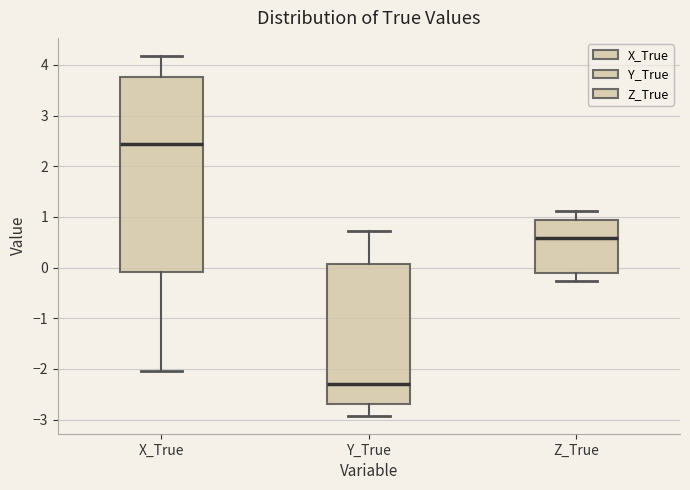

Which box has the lowest median line?

Y_True